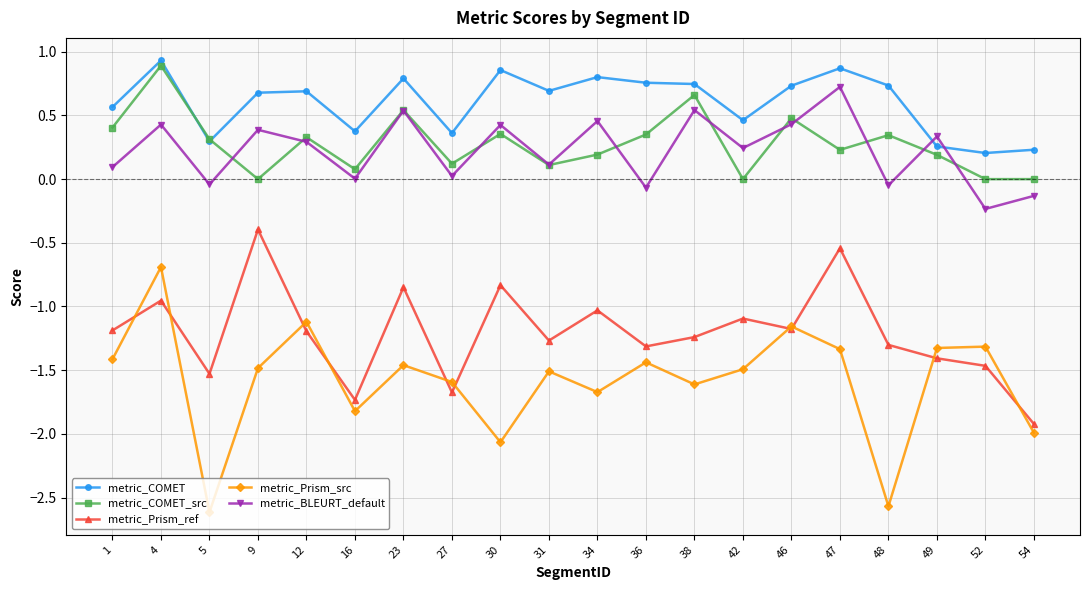

List the series in order of their peak value, lowest first.

metric_Prism_src, metric_Prism_ref, metric_BLEURT_default, metric_COMET_src, metric_COMET